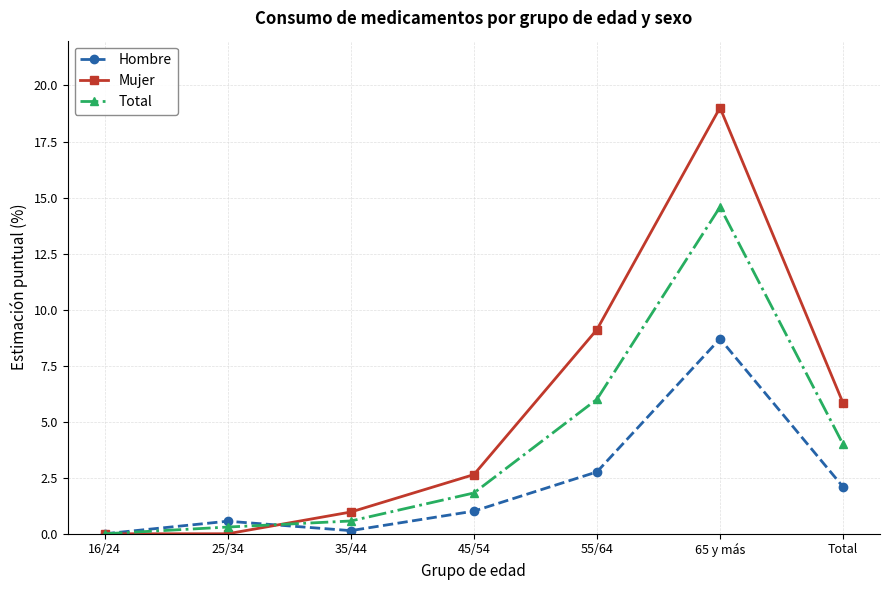

The Hombre series shows 1.0 at 45/54. True or false?

True